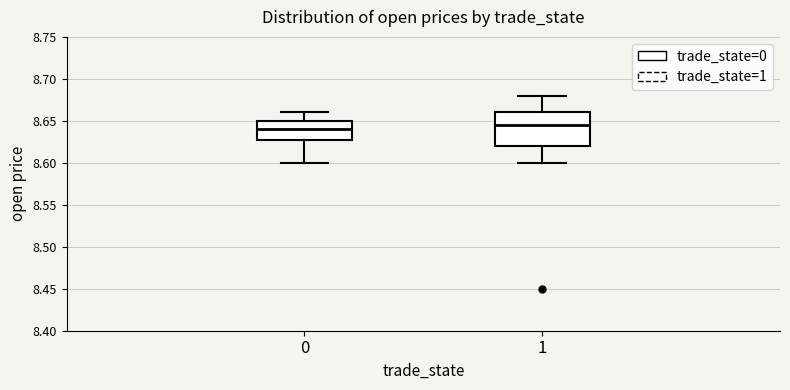

Where is the upper edge of the box at x = 1 on the y-axis? The values are not printed on the chart, so give them approximately, as read against the axis.

8.660